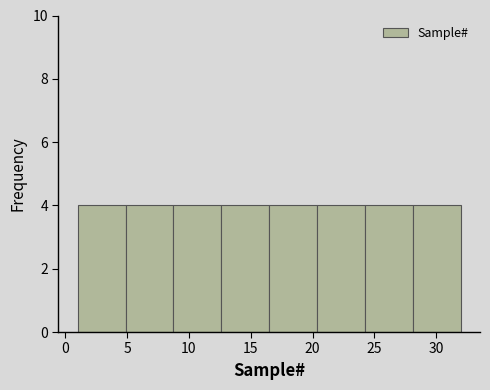

Reading left to right, transcribe this chart: for each bar, give the range it covers on the x-axis and its height. Neither the bar edges nor the heights are printed on the chart, so give them approximately, as read against the axes.

1.0 to 5.0: 4
5.0 to 9.0: 4
9.0 to 12.5: 4
12.5 to 16.5: 4
16.5 to 20.5: 4
20.5 to 24.5: 4
24.5 to 28.0: 4
28.0 to 32.0: 4